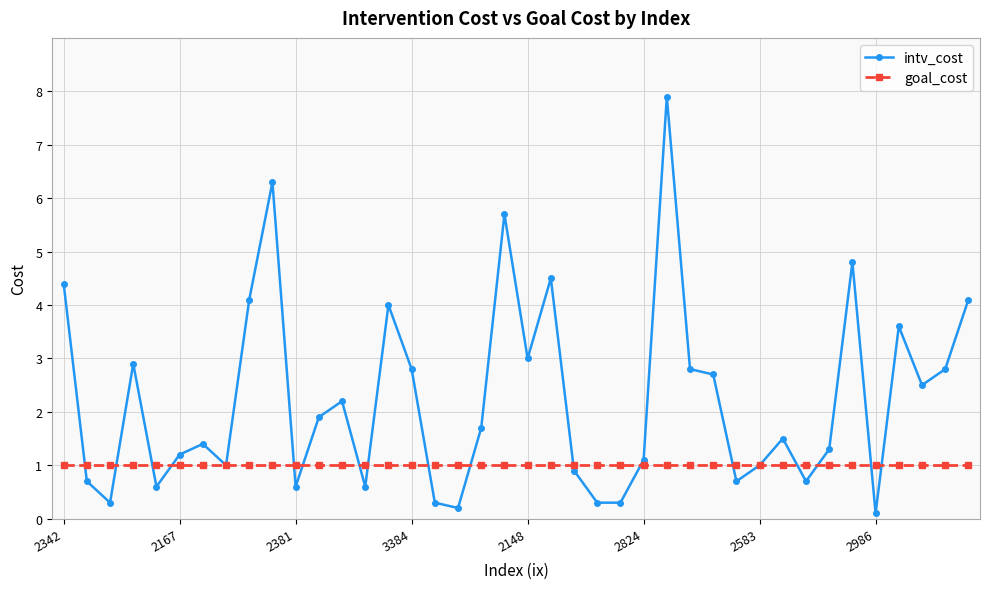

List the series in order of their overall mean, highest first.

intv_cost, goal_cost